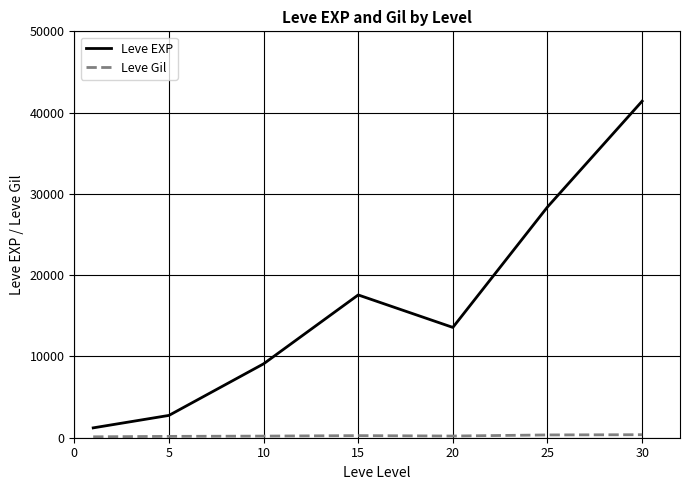

What is the lowest value of the Leve EXP series?

1213